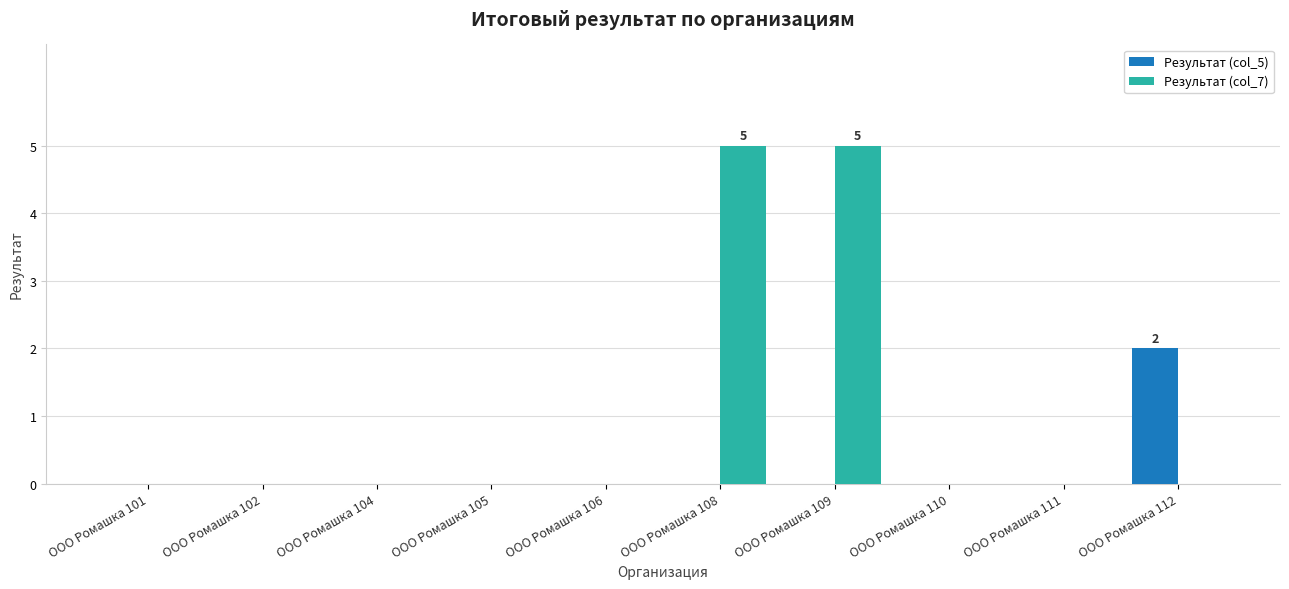

Reading left to right, list all the values displayed in this chart.

Результат (col_5): 0	0	0	0	0	0	0	0	0	2
Результат (col_7): 0	0	0	0	0	5	5	0	0	0